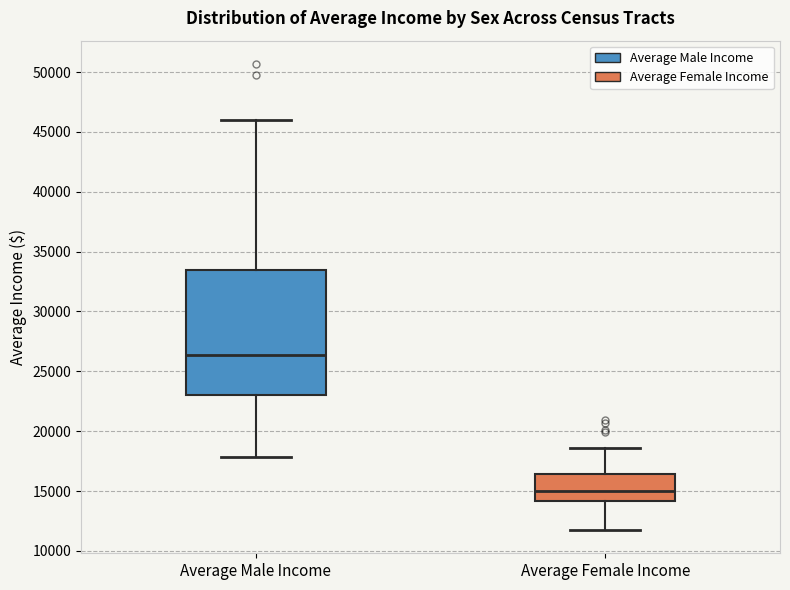

Which box is the tallest, from its lower edge to its upper edge?

Average Male Income